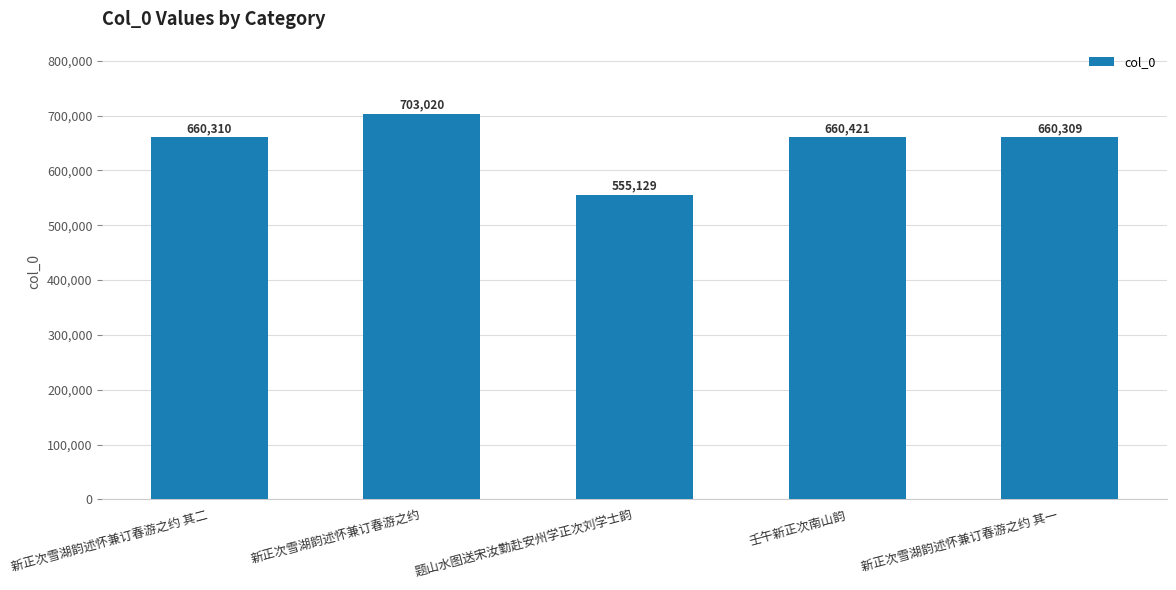

Reading right to left, what are all the values shown in this chart?

新正次雪湖韵述怀兼订春游之约 其一=660309	壬午新正次南山韵=660421	题山水图送宋汝勤赴安州学正次刘学士韵=555129	新正次雪湖韵述怀兼订春游之约=703020	新正次雪湖韵述怀兼订春游之约 其二=660310